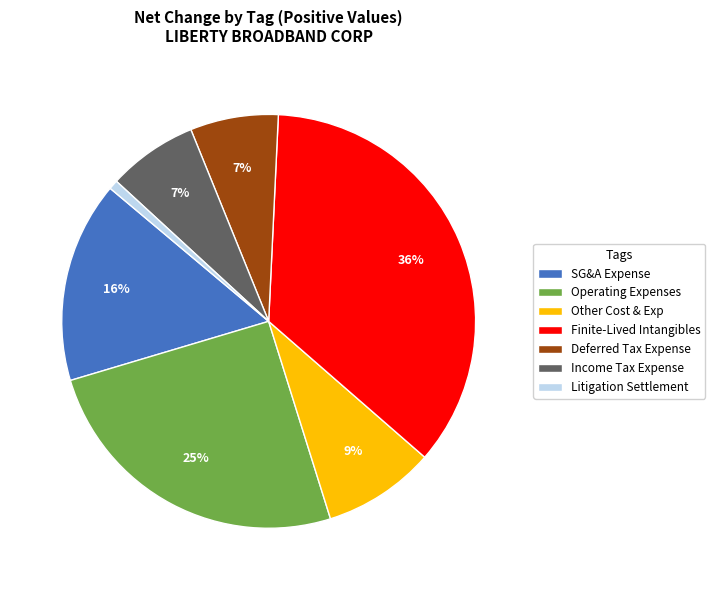

Which category has the smallest portion of the pie?

Litigation Settlement